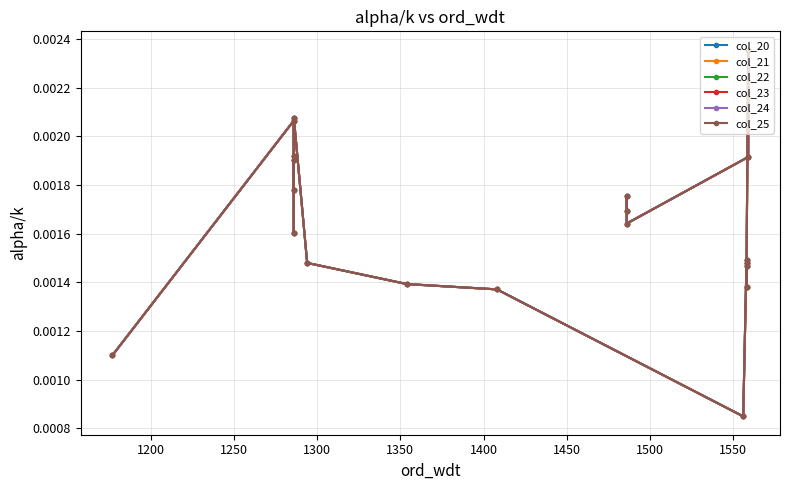

At how many categories does at least one series exceed 0?

20